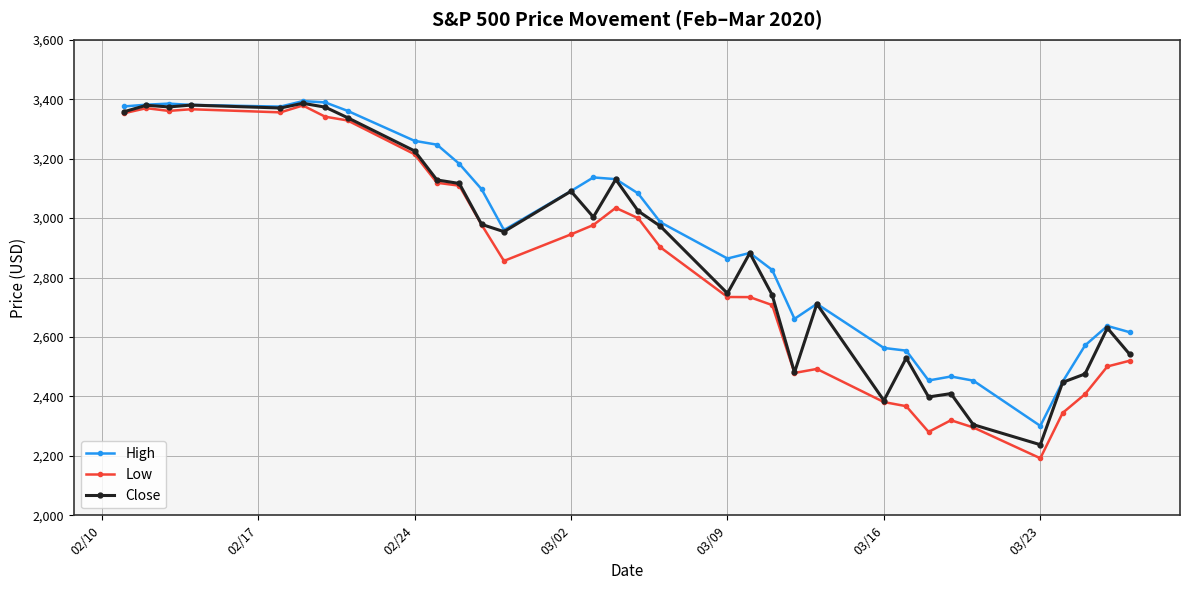

What is the minimum value shown in the chart?

2191.9